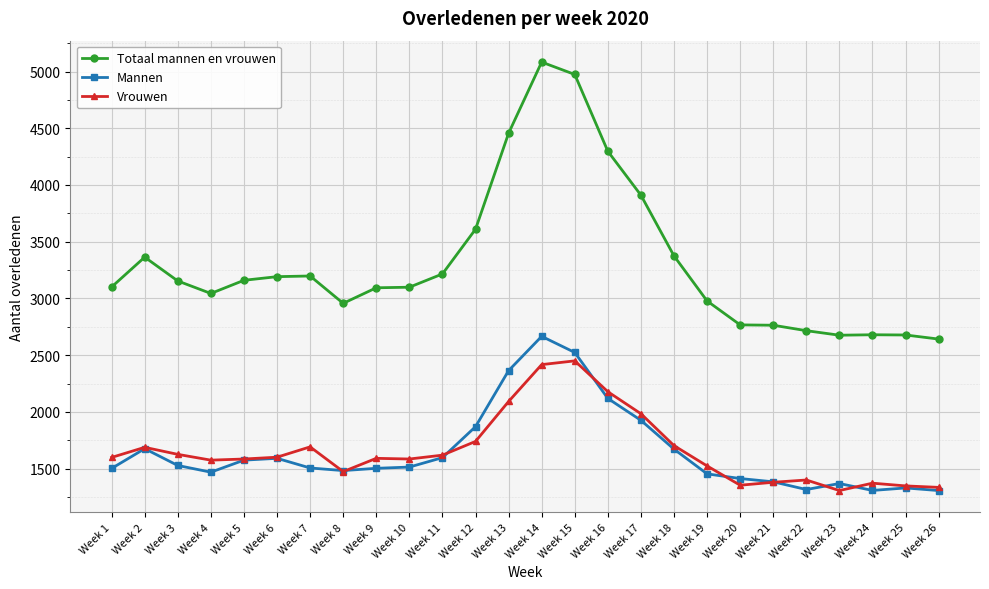

At which label does Totaal mannen en vrouwen first exceed 3154?

Week 2